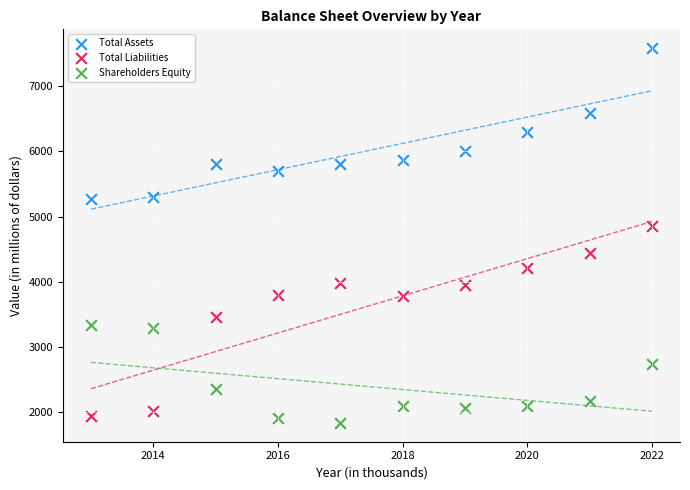

What is the X range (max minus min) for the scatter plot?

9